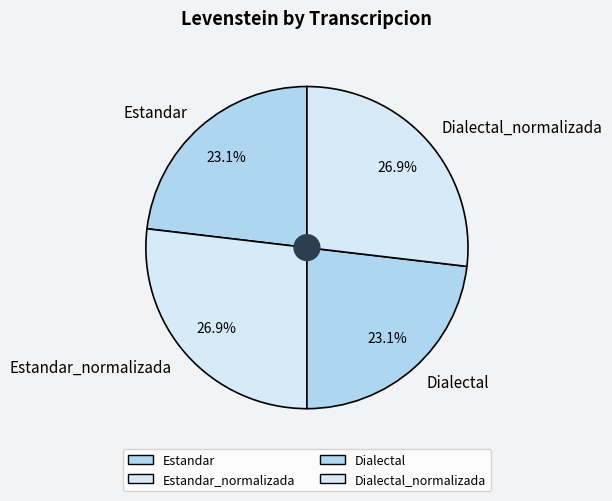

How much of the chart is everything except Dialectal_normalizada?

73.1%